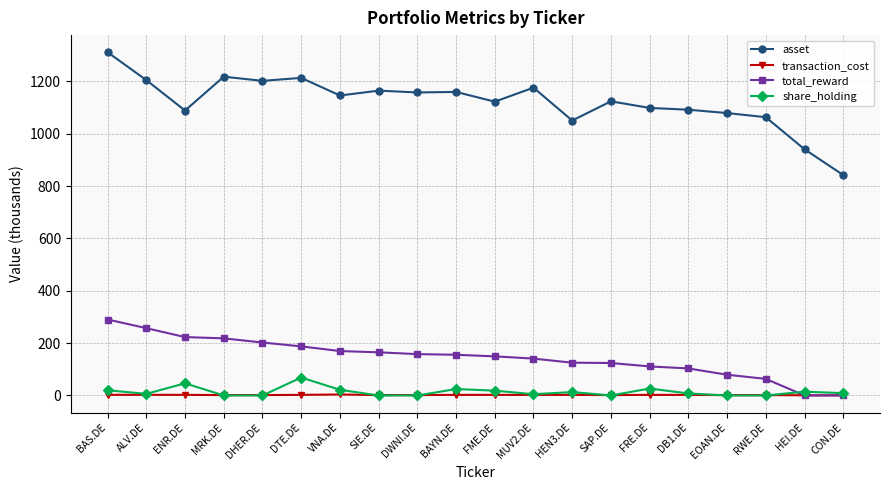

What is the difference between the second highest and second lowest values in the total_reward series?

257.2